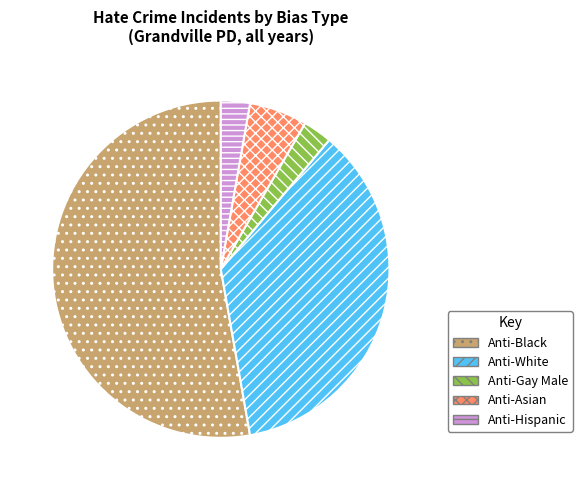

Which has a higher value, Anti-Hispanic or Anti-Asian?

Anti-Asian